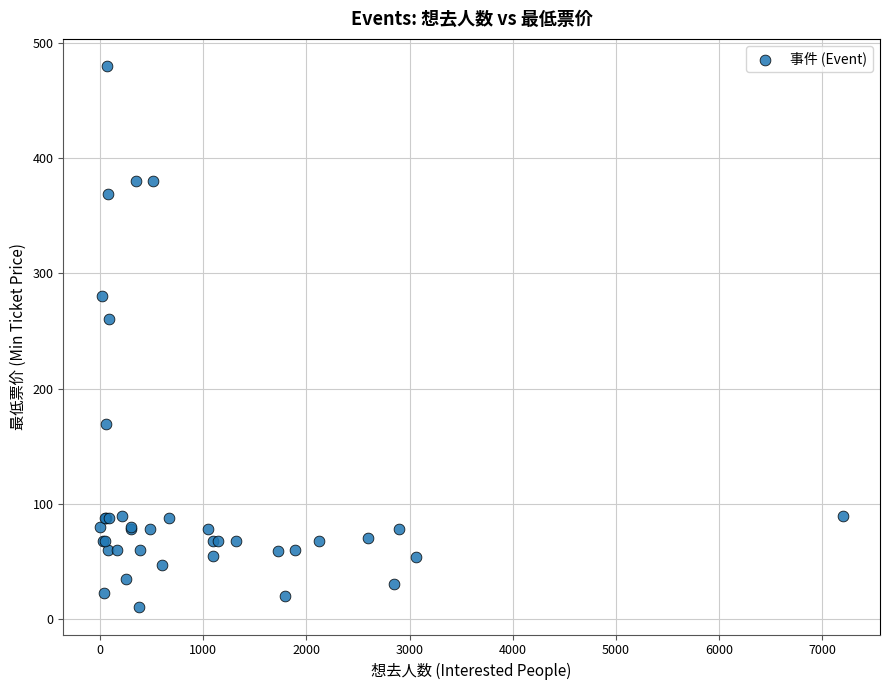

What Y value in the scatter plot is closest to 245?

260.0